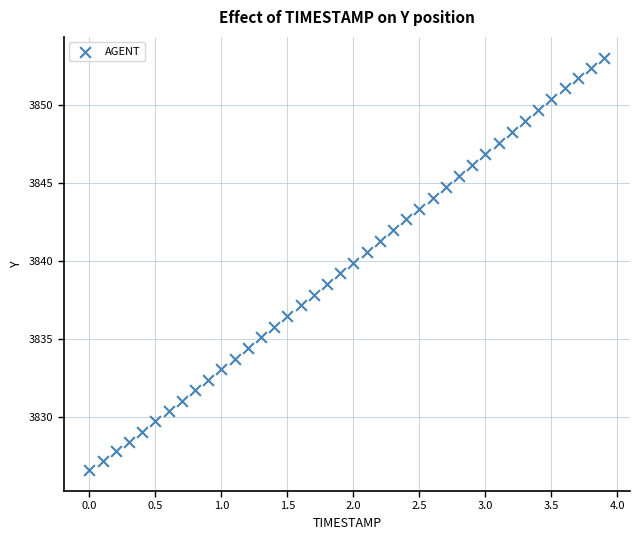

What is the range of Y values (max minus min)?

26.5